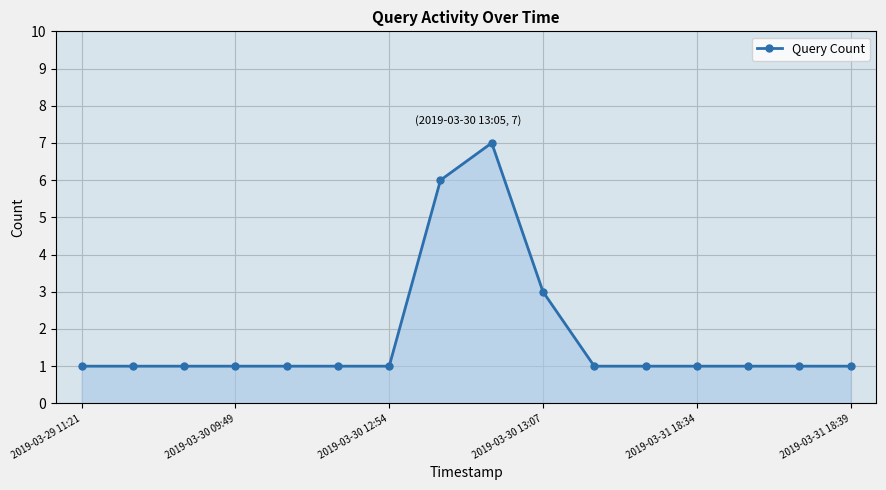

What is the value of the 16th point from the left?

1